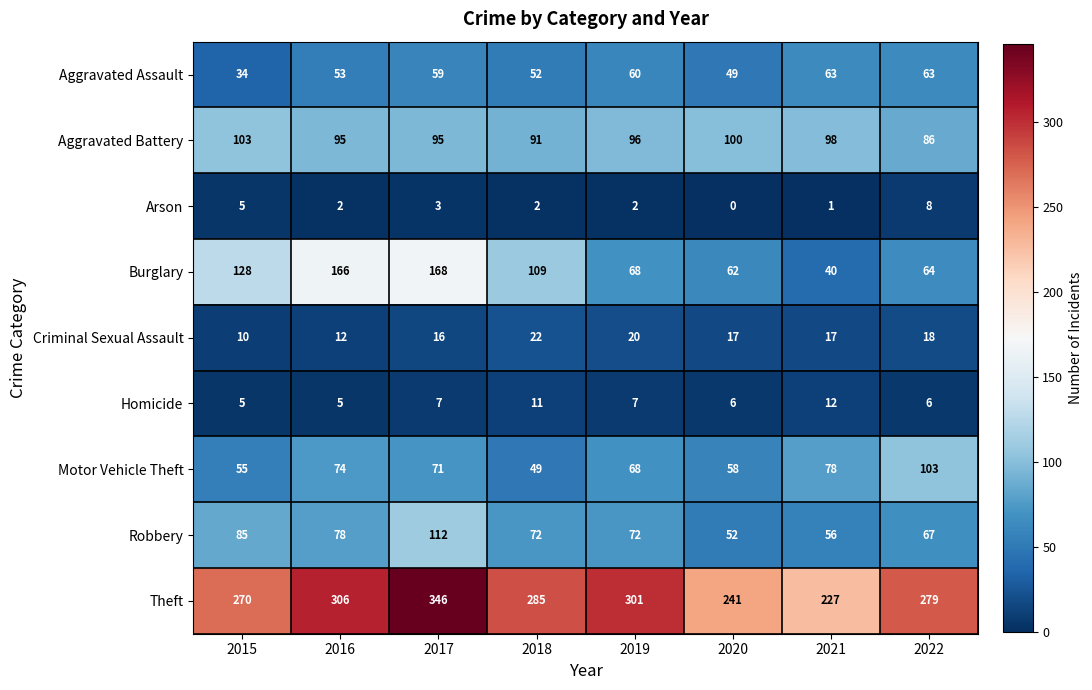

Where does the Motor Vehicle Theft series first go above 71?

2016